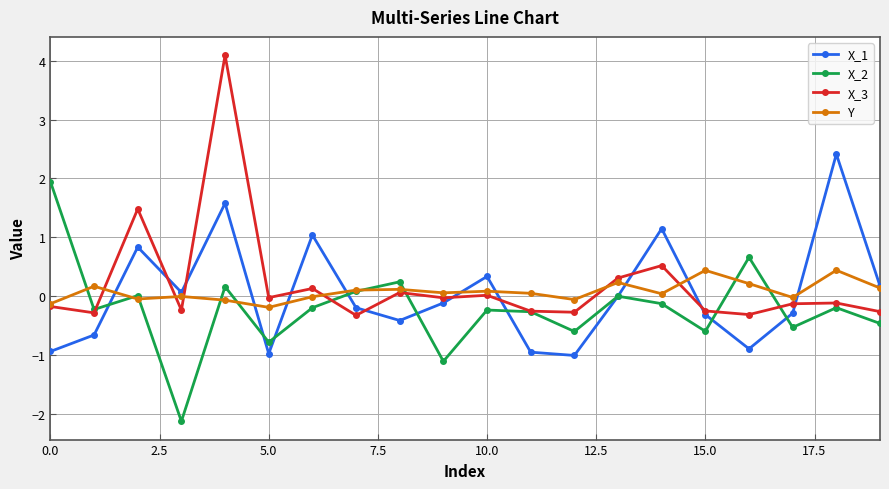

Which series has the widest spread of values?

X_3